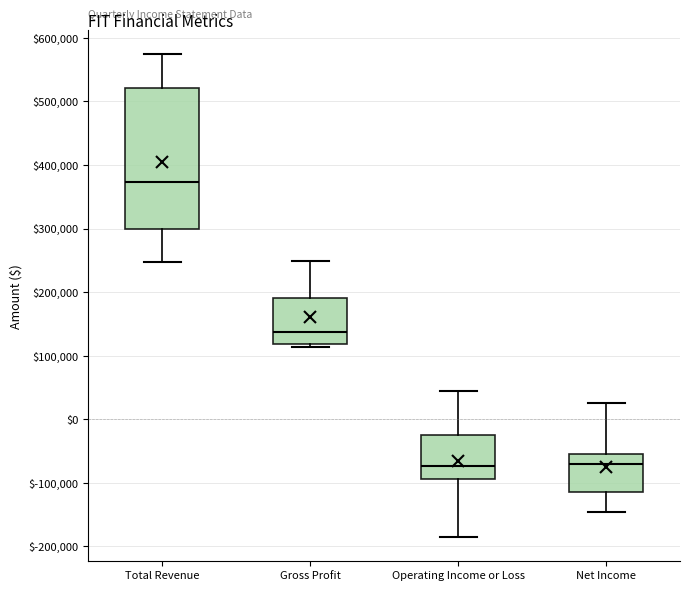

Where does the median line of the box for Gross Profit sit on the y-axis? The values are not printed on the chart, so give them approximately, as read against the axis.

140000